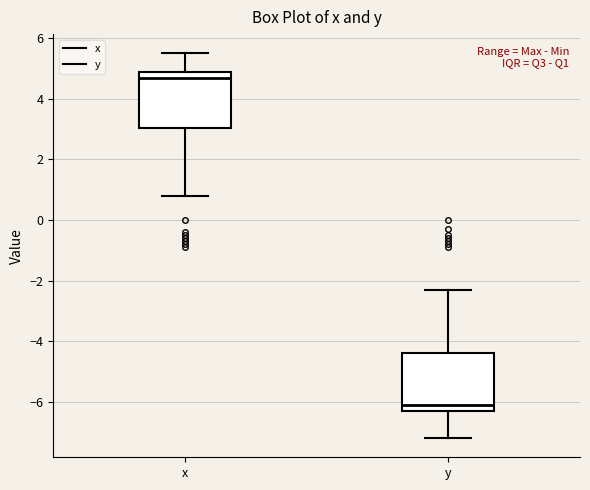

Reading left to right, read every box against the y-axis: the position of its median line, the range the box covers, and the ends of its whiskers. The values are not printed on the chart, so give them approximately, as read against the axis.

x: median 4.8, box 3.0 to 5.0, whiskers 0.8 to 5.6
y: median -6.0, box -6.2 to -4.4, whiskers -7.2 to -2.2